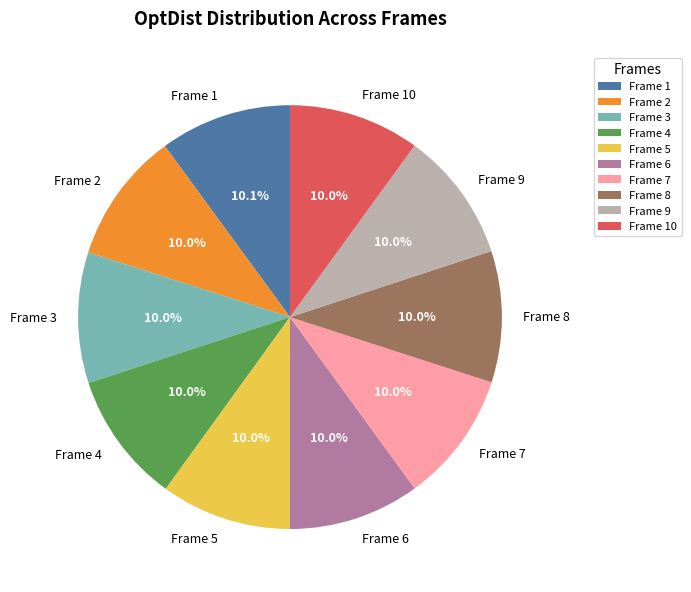

Is Frame 7 the majority of the pie?

No